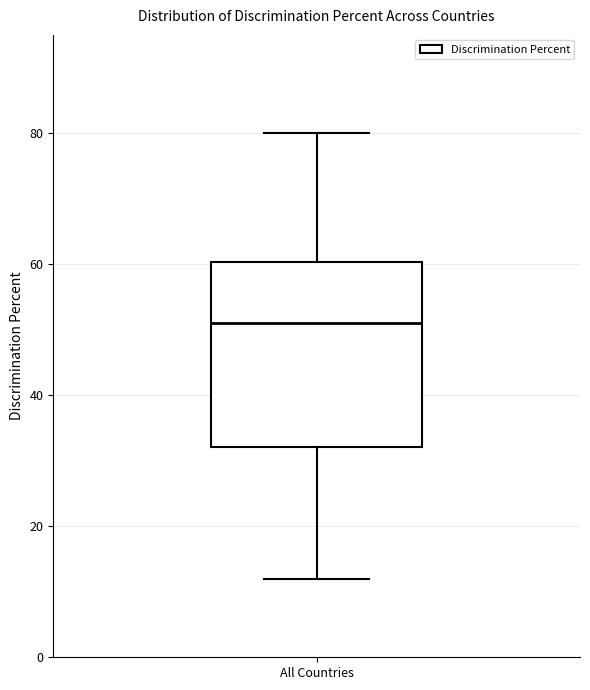

Transcribe this box plot: give where the median line is, the range the box spans, and where the two whiskers end, as read against the y-axis. The values are not printed on the chart, so give them approximately, as read against the axis.

median 52, box 32 to 60, whiskers 12 to 80